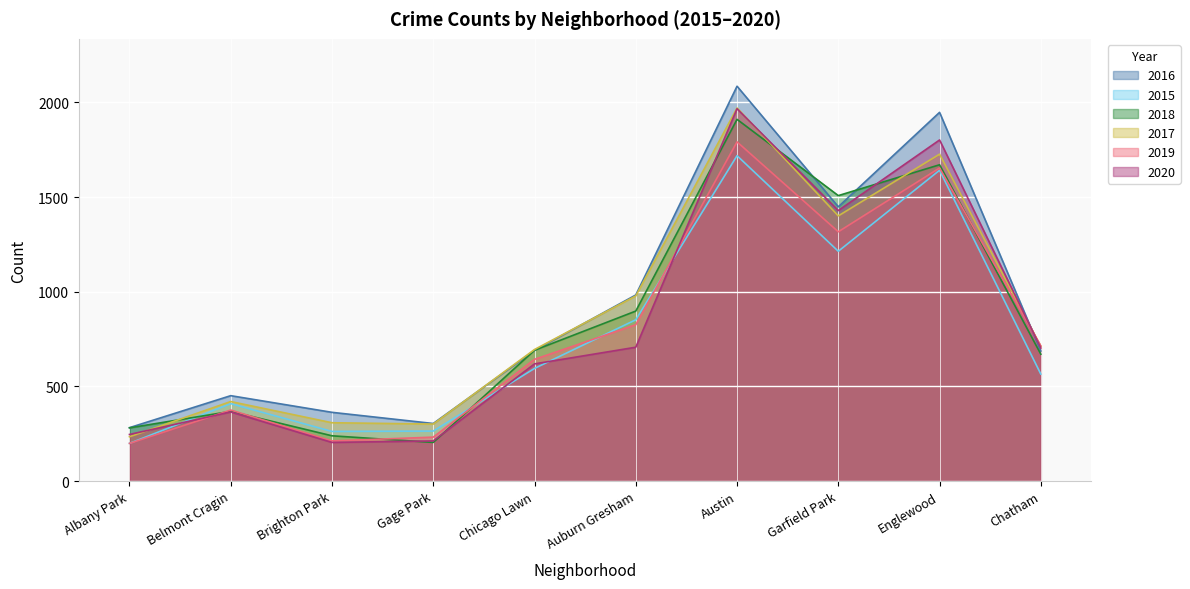

Reading left to right, transcribe all the data shown in this chart.

2016: 282	451	363	304	690	983	2086	1449	1948	687
2015: 199	409	262	264	595	852	1719	1214	1642	565
2018: 281	368	239	204	691	898	1911	1508	1671	670
2017: 234	420	308	301	695	978	1971	1401	1727	711
2019: 199	375	212	232	643	826	1792	1317	1654	714
2020: 246	365	204	212	619	707	1967	1429	1802	703